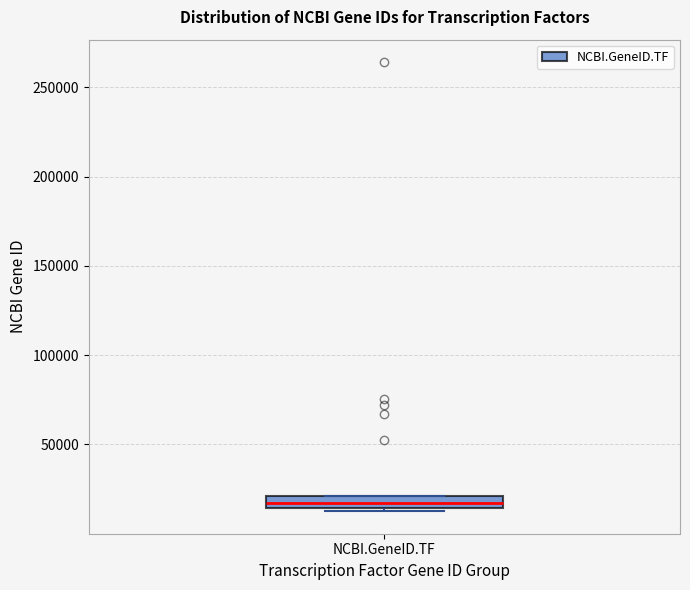

Where is the lower edge of the box for NCBI.GeneID.TF on the y-axis? The values are not printed on the chart, so give them approximately, as read against the axis.

15000